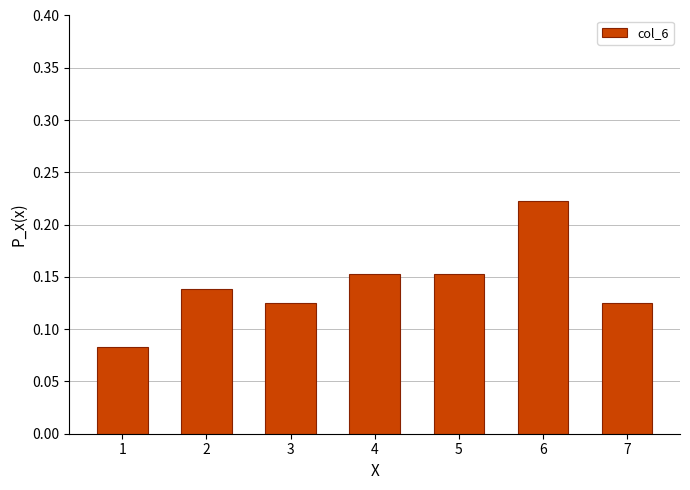

Is it true that the value at 6 is 0.1?

False